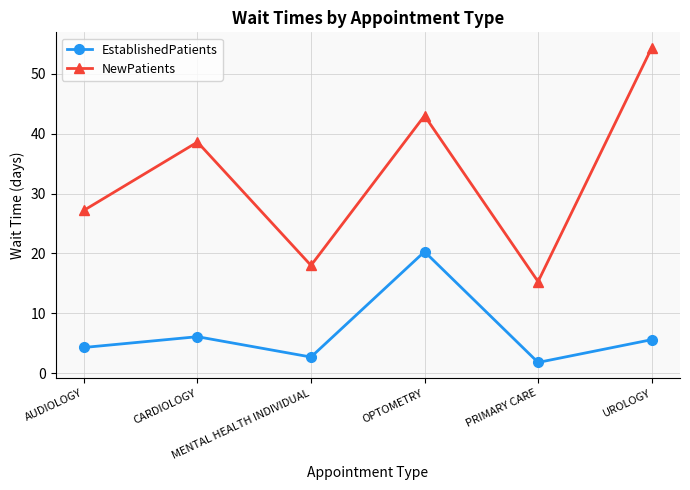

What is the average value of the NewPatients series?

32.7